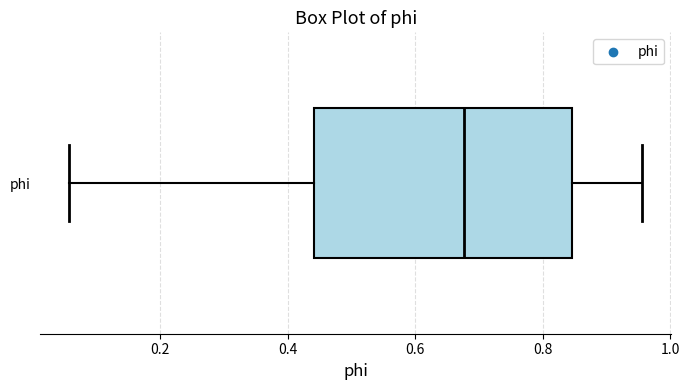

Transcribe this box plot: give where the median line is, the range the box spans, and where the two whiskers end, as read against the x-axis. The values are not printed on the chart, so give them approximately, as read against the axis.

median 0.68, box 0.44 to 0.84, whiskers 0.06 to 0.96